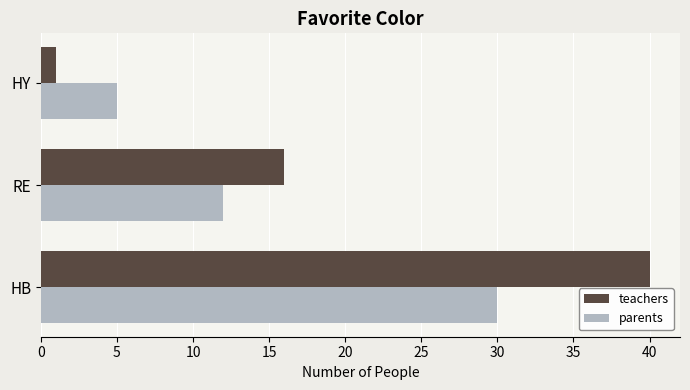

Which series has the largest total across all categories?

teachers